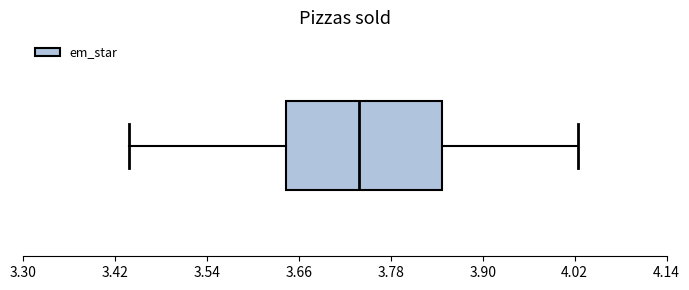

Where is the left edge of the box on the x-axis? The values are not printed on the chart, so give them approximately, as read against the axis.

3.64